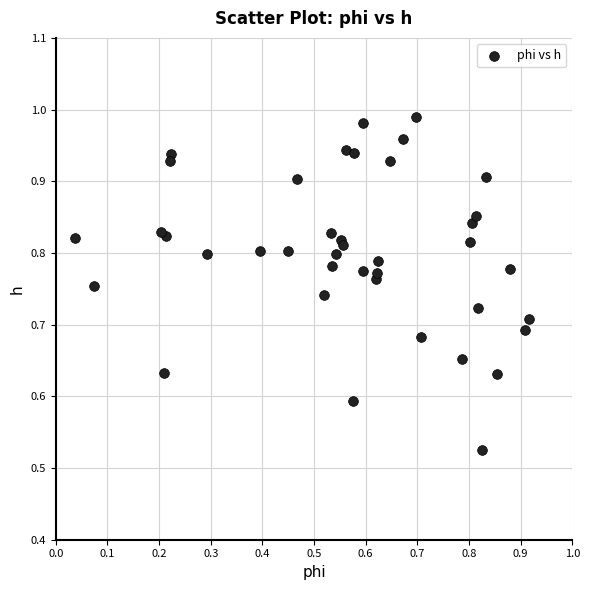

Count the number of points in this scatter plot.

40